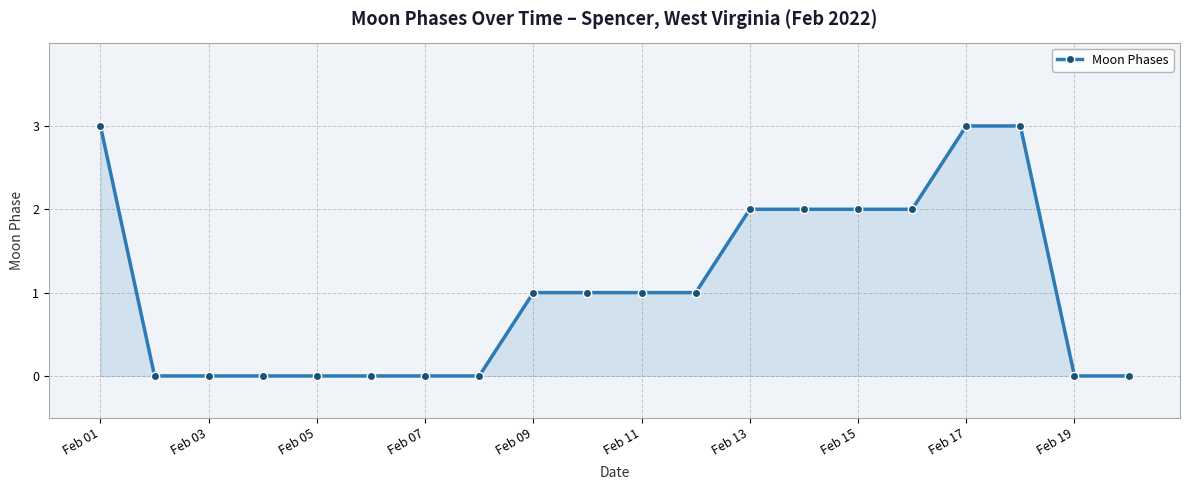

What is the value of the 14th point from the left?

2